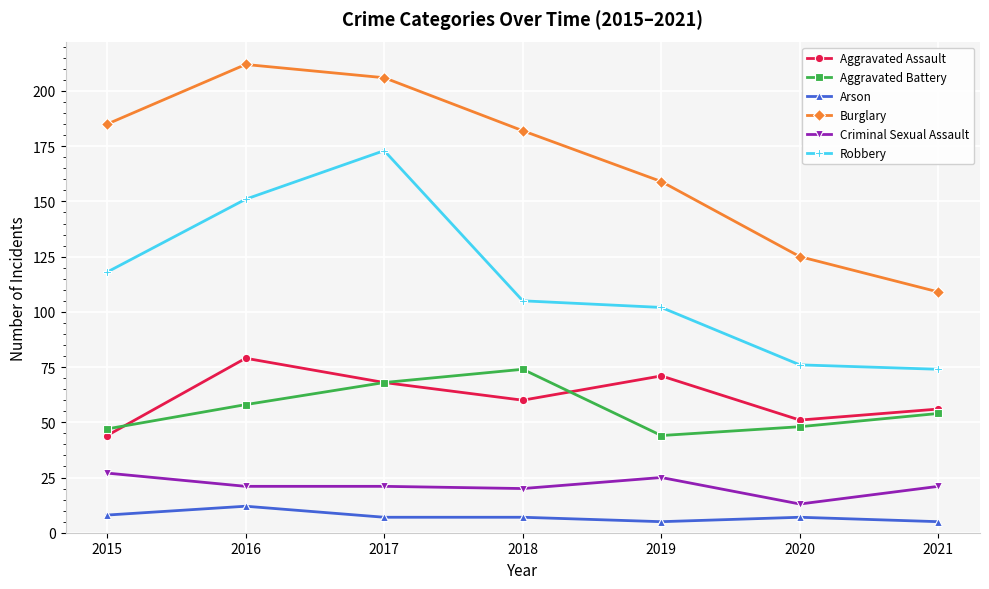

What is the approximate value of Robbery at 2017, to the nearest 5?

175